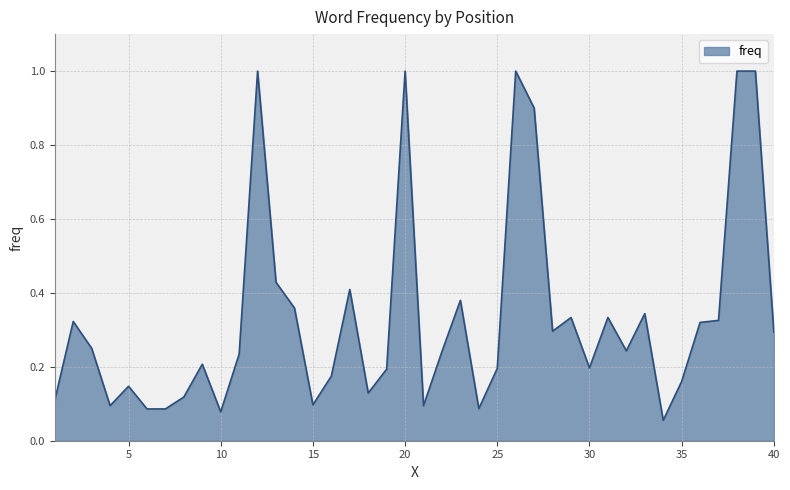

What is the greatest value displayed?

1.0